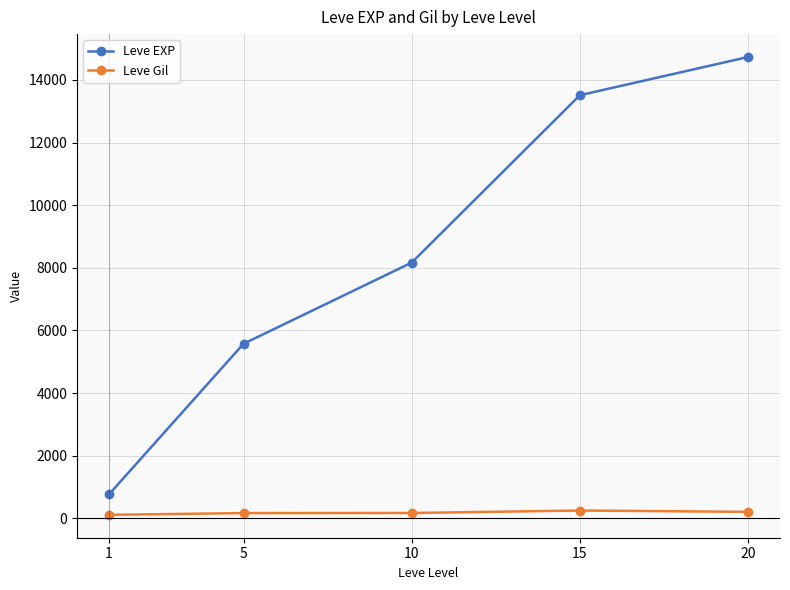

What is the minimum value for Leve EXP?

765.0